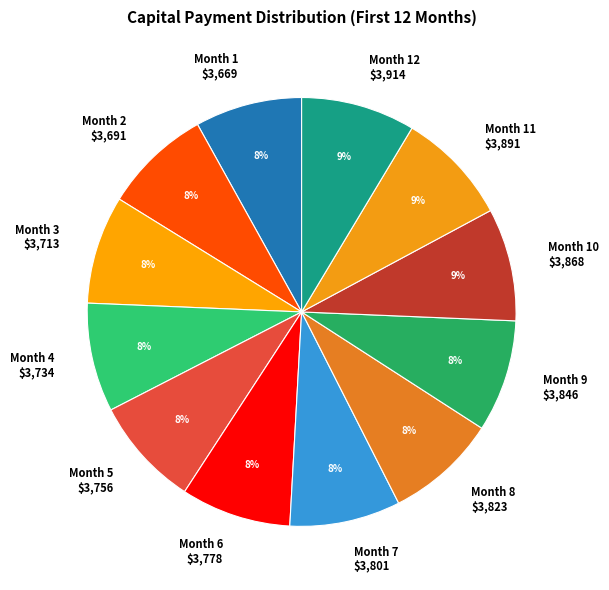

True or false: Month 5 $3,756 accounts for 8% of the total.

True